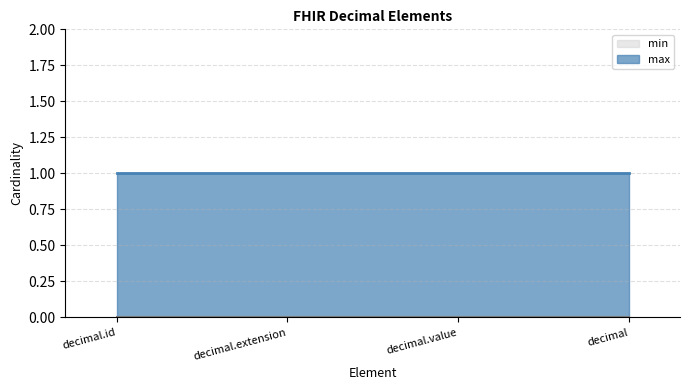

What is the difference between the highest and lowest values at decimal?

1